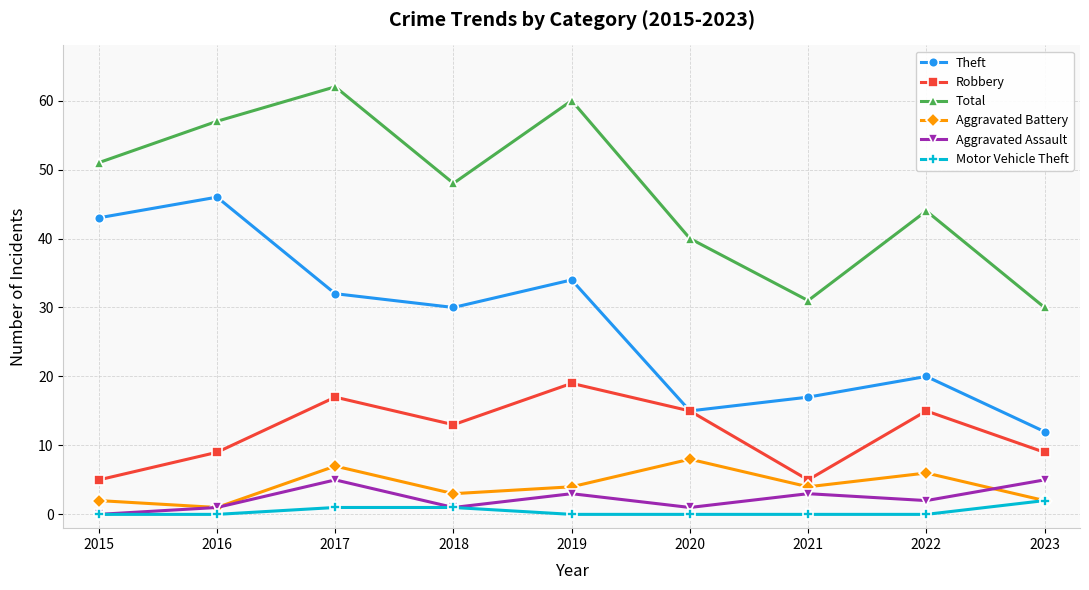

What are all the series names shown in the legend?

Theft, Robbery, Total, Aggravated Battery, Aggravated Assault, Motor Vehicle Theft